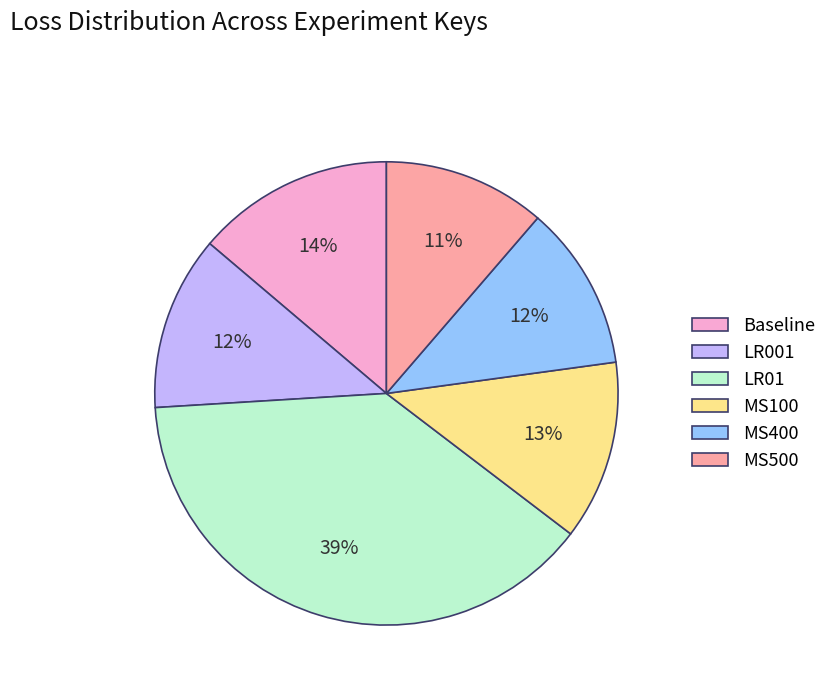

Which category has the biggest portion of the pie?

LR01